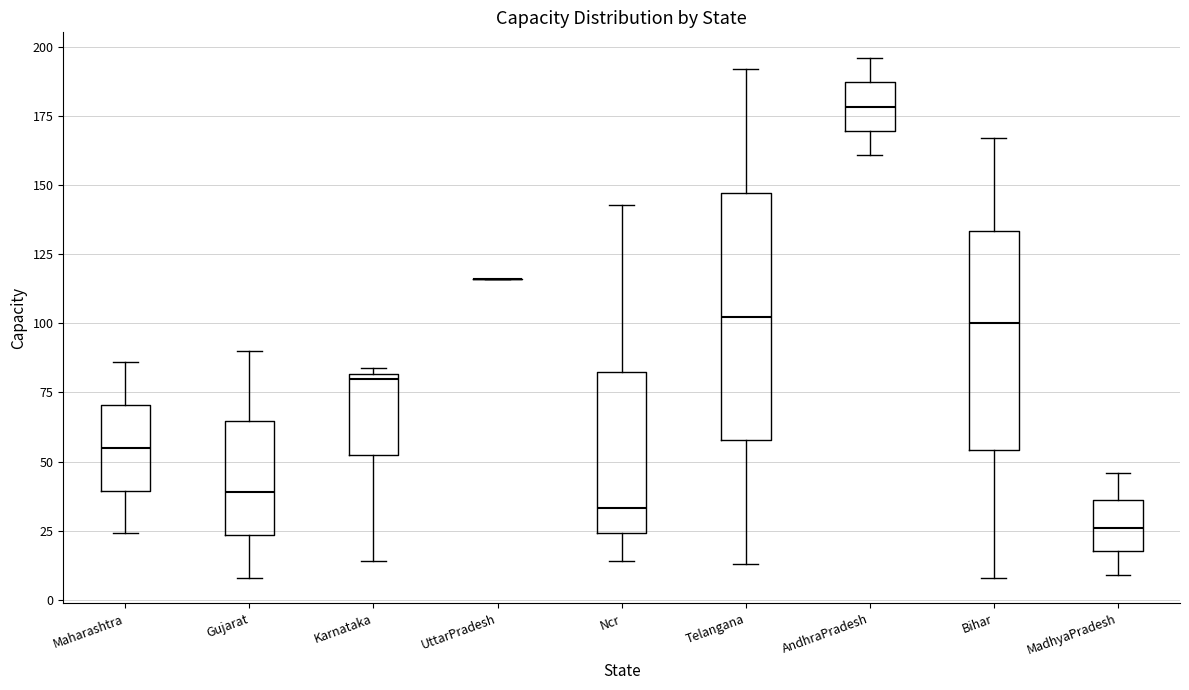

Reading left to right, read every box against the y-axis: the position of its median line, the range the box covers, and the ends of its whiskers. The values are not printed on the chart, so give them approximately, as read against the axis.

Maharashtra: median 55, box 40 to 70, whiskers 25 to 85
Gujarat: median 40, box 25 to 65, whiskers 10 to 90
Karnataka: median 80 (just below the box's upper edge), box 50 to 80, whiskers 15 to 85
UttarPradesh: box collapsed to a line at 115, whiskers 115 to 115
Ncr: median 35, box 25 to 85, whiskers 15 to 145
Telangana: median 105, box 60 to 145, whiskers 15 to 190
AndhraPradesh: median 180, box 170 to 185, whiskers 160 to 195
Bihar: median 100, box 55 to 135, whiskers 10 to 165
MadhyaPradesh: median 25, box 20 to 35, whiskers 10 to 45